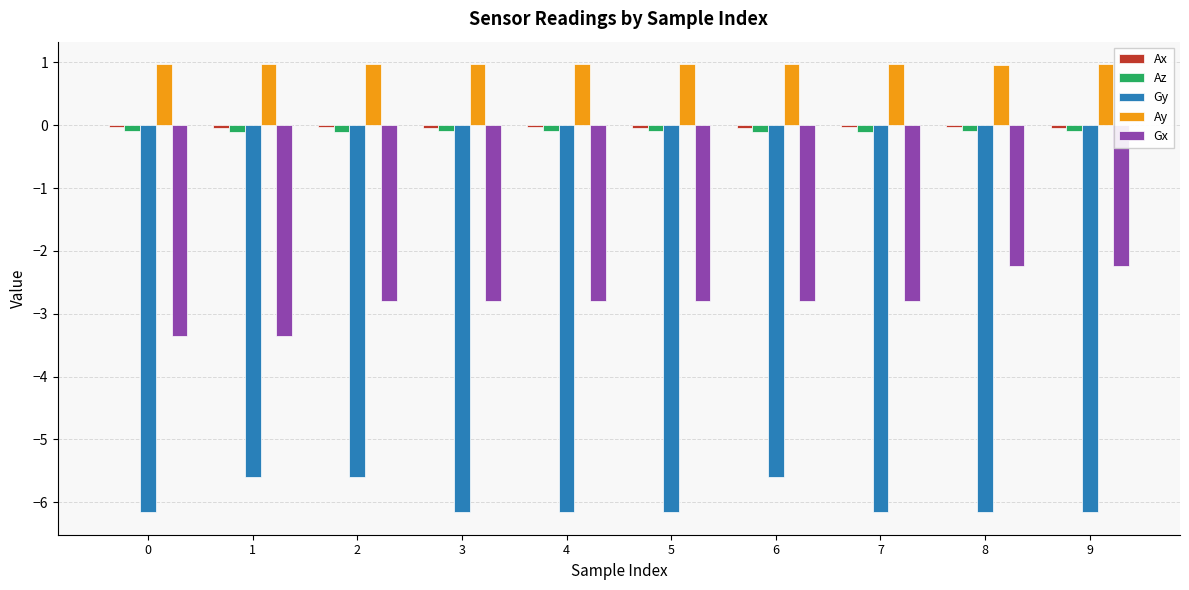

Is it true that Gx equals -2.2 at 8?

True